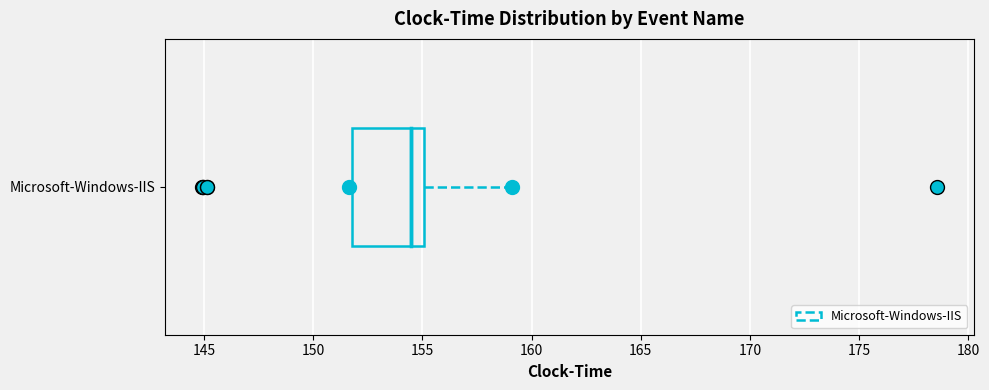

Read this box plot against the x-axis: the position of the median line, the range covered by the box, and the ends of both whiskers. The values are not printed on the chart, so give them approximately, as read against the axis.

median 154.5, box 152.0 to 155.0, whiskers 151.5 to 159.0